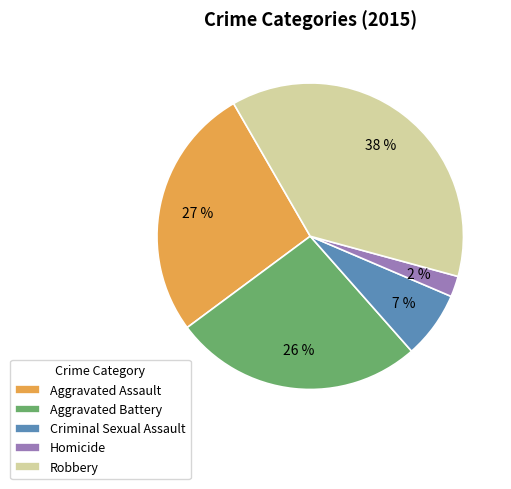

To the nearest percent, what is the combined percentage of Criminal Sexual Assault and Homicide?

9%